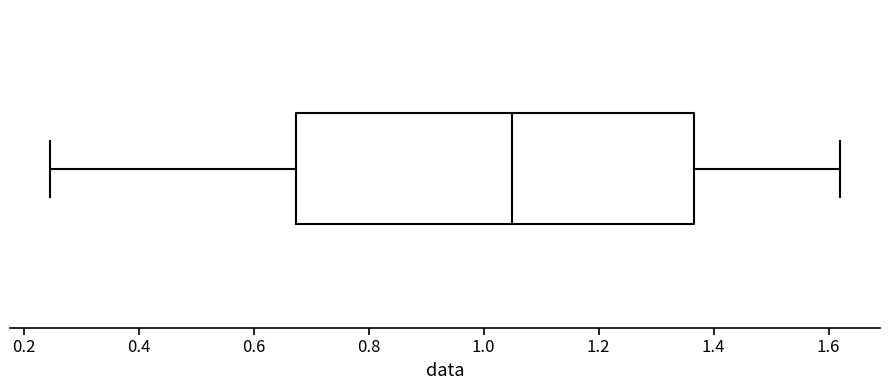

Where is the left edge of the box on the x-axis? The values are not printed on the chart, so give them approximately, as read against the axis.

0.68